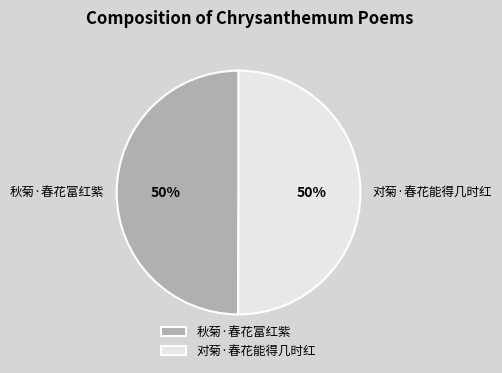

Do 对菊·春花能得几时红 and 秋菊·春花富红紫 together represent more than half of the pie?

Yes